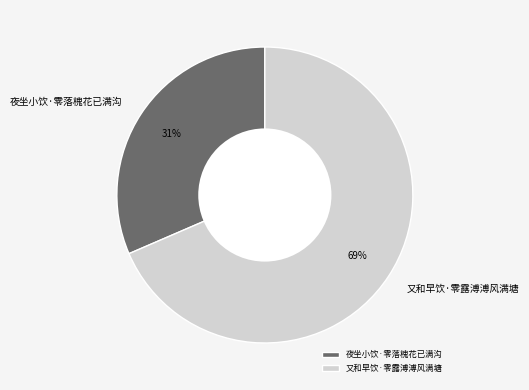

How many segments does this pie chart have?

2